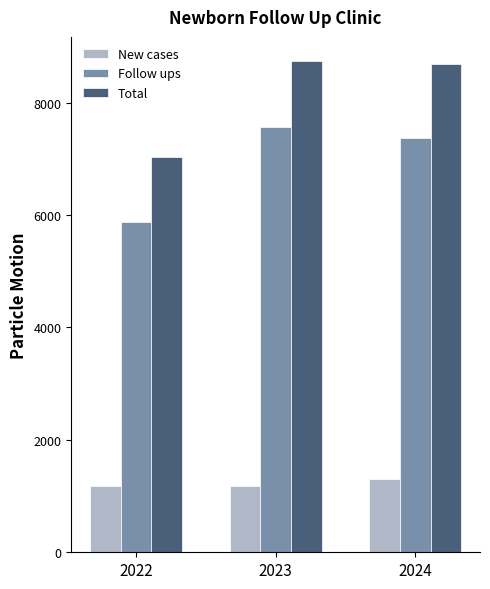

Rank the series by their maximum value, from highest to lowest.

Total, Follow ups, New cases